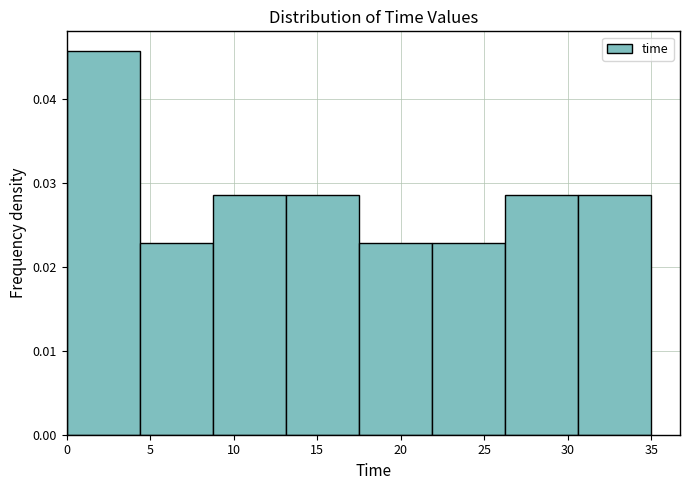

Reading left to right, list every bar in this chart as the range it spans on the x-axis followed by its height. Neither the bar edges nor the heights are printed on the chart, so give them approximately, as read against the axes.

0.0 to 4.5: 0.046
4.5 to 9.0: 0.023
9.0 to 13.0: 0.029
13.0 to 17.5: 0.029
17.5 to 22.0: 0.023
22.0 to 26.0: 0.023
26.0 to 30.5: 0.029
30.5 to 35.0: 0.029